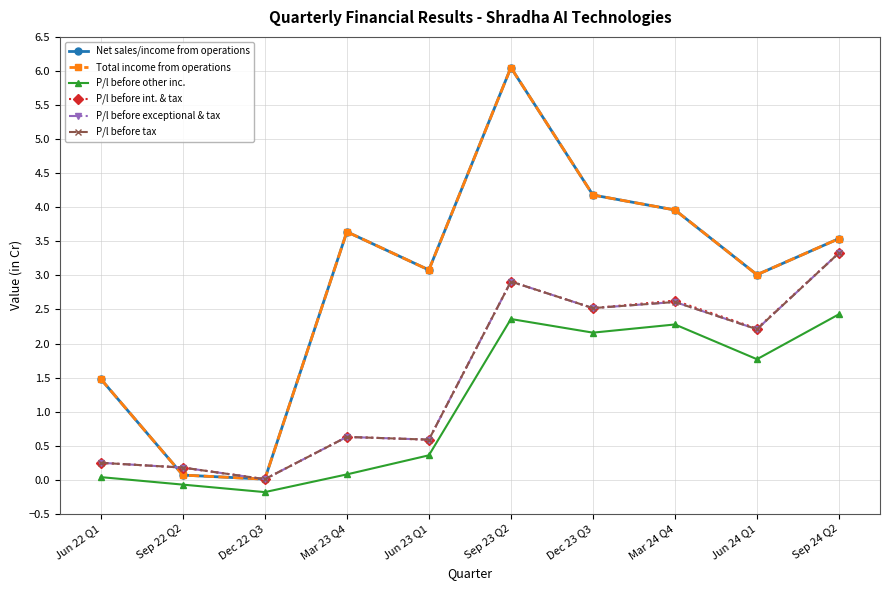

How many lines are shown in the chart?

6